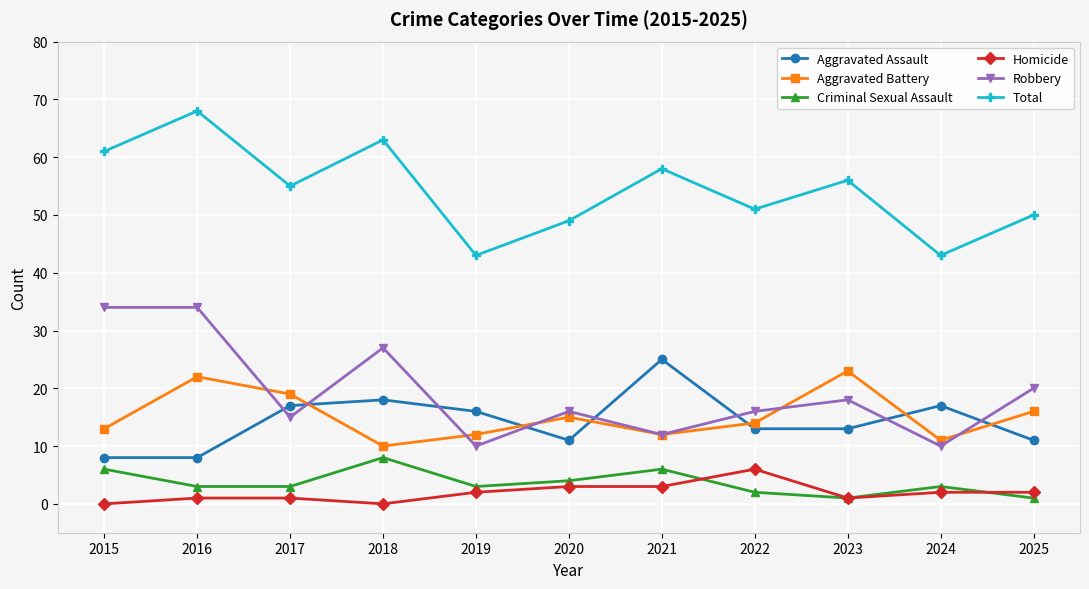

What is the lowest value of the Aggravated Battery series?

10